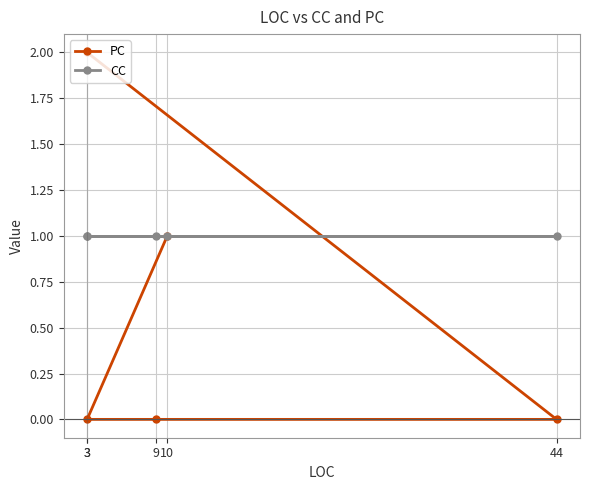

What are all the series names shown in the legend?

PC, CC